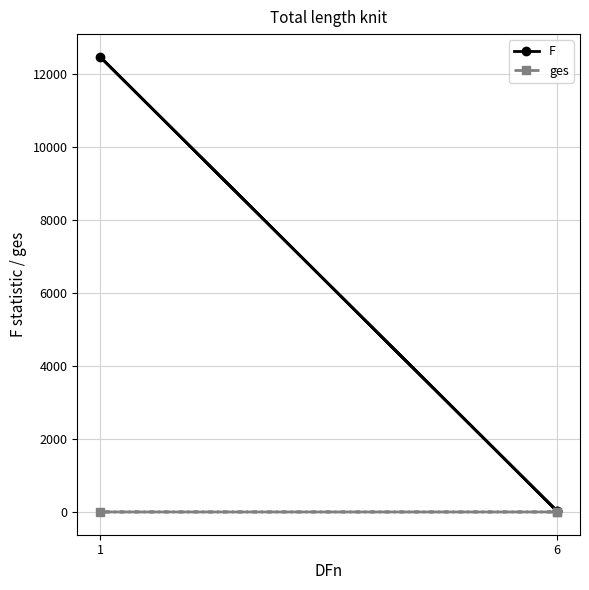

Is it true that F equals 7023.1 at 1?

False